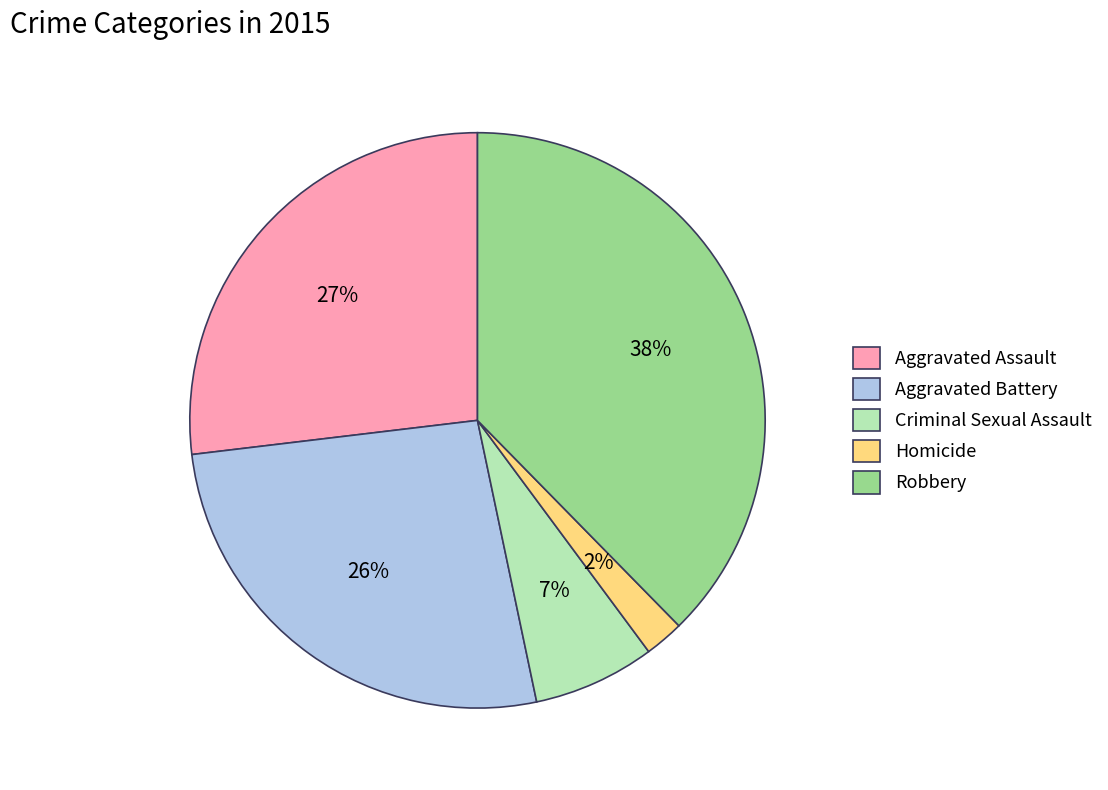

How many slices are in this pie chart?

5